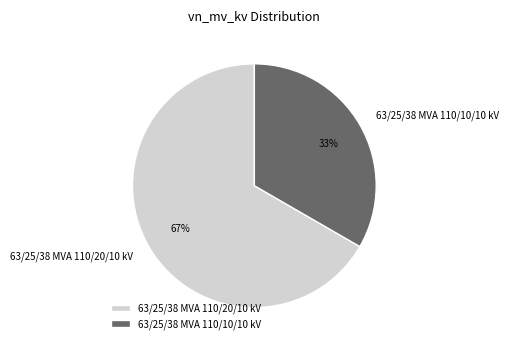

Is the sum of 63/25/38 MVA 110/20/10 kV and 63/25/38 MVA 110/10/10 kV greater than half?

Yes